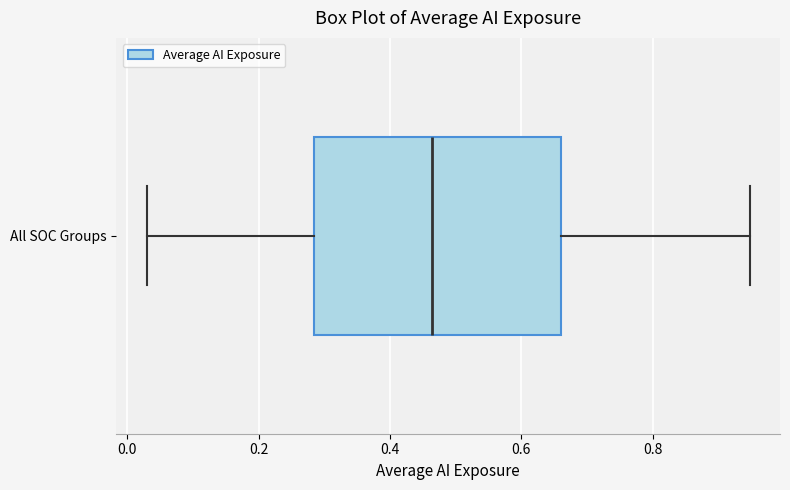

Where does the median line of the box for All SOC Groups sit on the x-axis? The values are not printed on the chart, so give them approximately, as read against the axis.

0.46